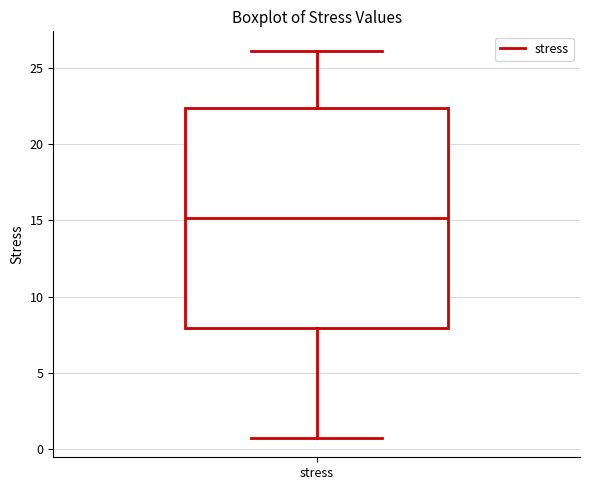

Where does the lower whisker of the box for stress end on the y-axis? The values are not printed on the chart, so give them approximately, as read against the axis.

0.5